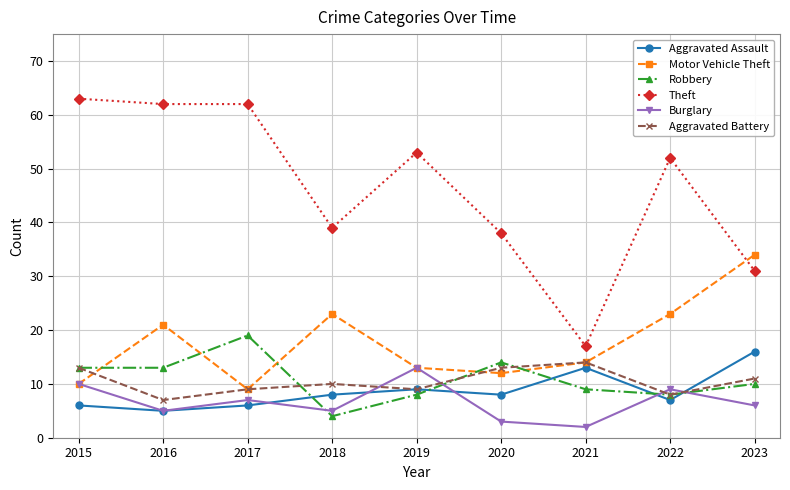

Where do Motor Vehicle Theft and Aggravated Battery first cross each other?

2015 and 2016